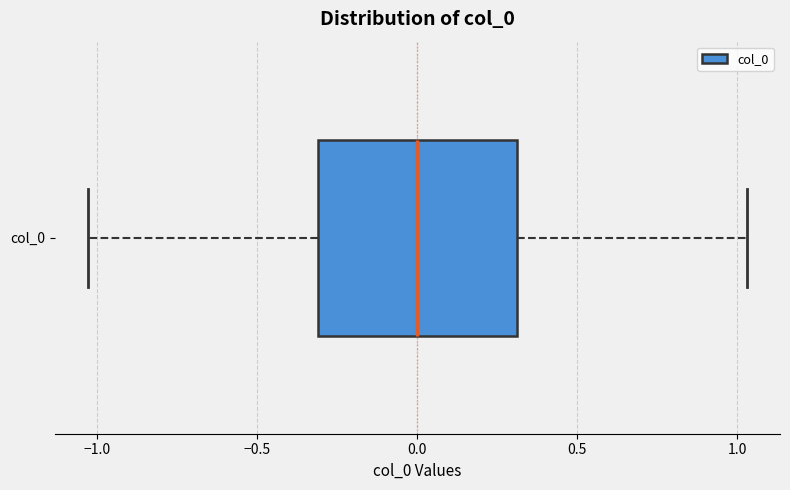

Read this box plot against the x-axis: the position of the median line, the range covered by the box, and the ends of both whiskers. The values are not printed on the chart, so give them approximately, as read against the axis.

median 0.00, box -0.30 to 0.30, whiskers -1.05 to 1.05